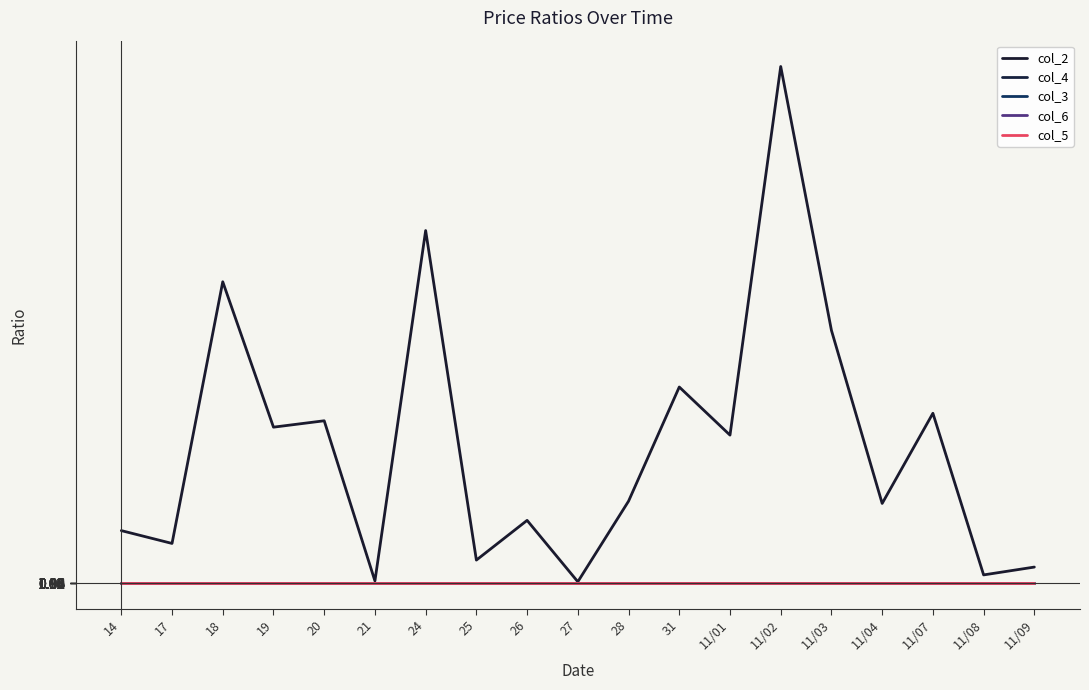

What is the spread (max minus min) of values at 14?

70419.0